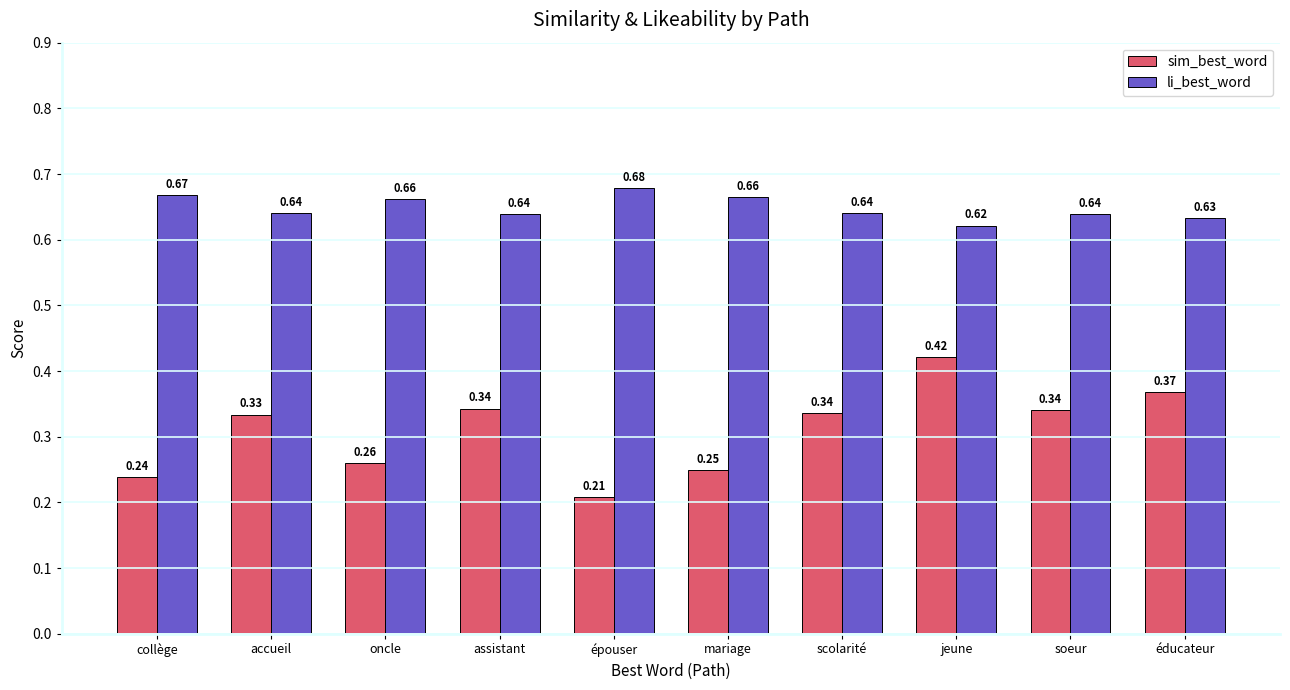

Rank the series by their maximum value, from highest to lowest.

li_best_word, sim_best_word